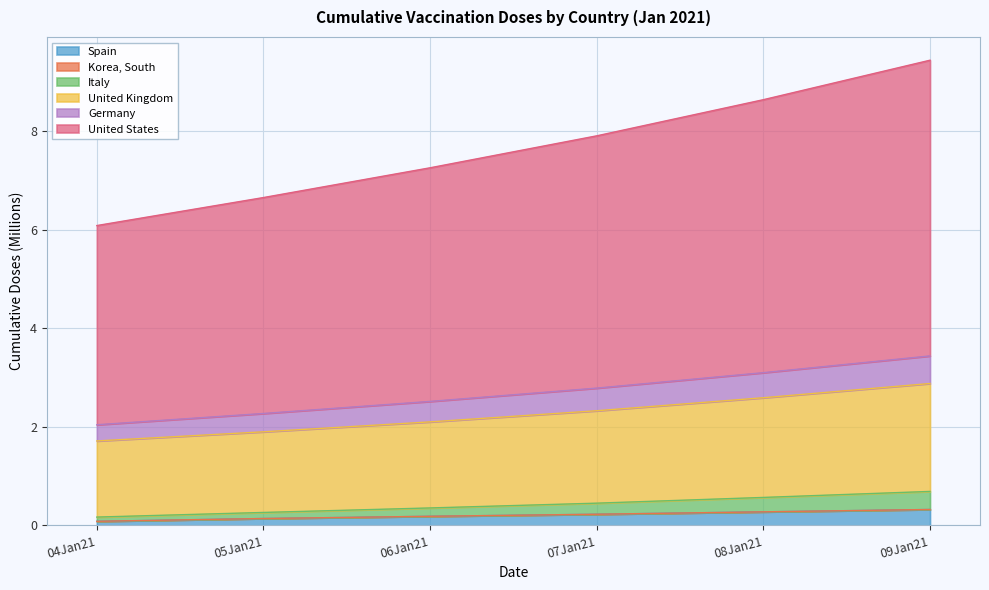

At which label is Spain closest to 0?

04Jan21